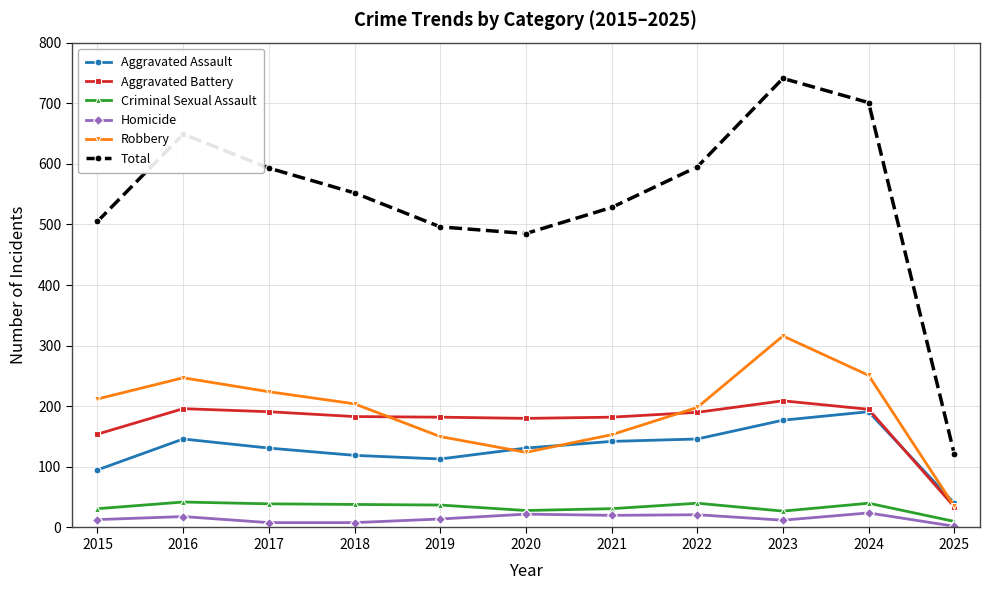

True or false: Aggravated Assault has more than 0 points higher than both neighbors.

True